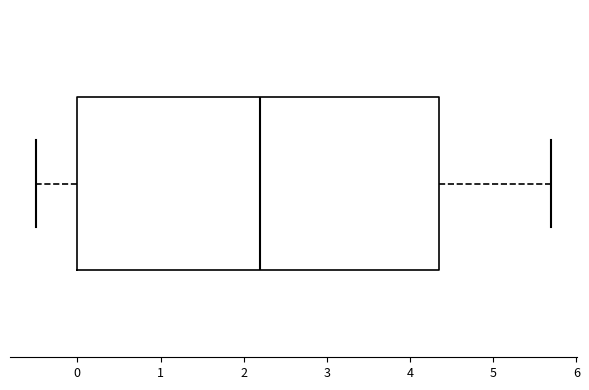

Where does the left whisker of the box end on the x-axis? The values are not printed on the chart, so give them approximately, as read against the axis.

-0.5